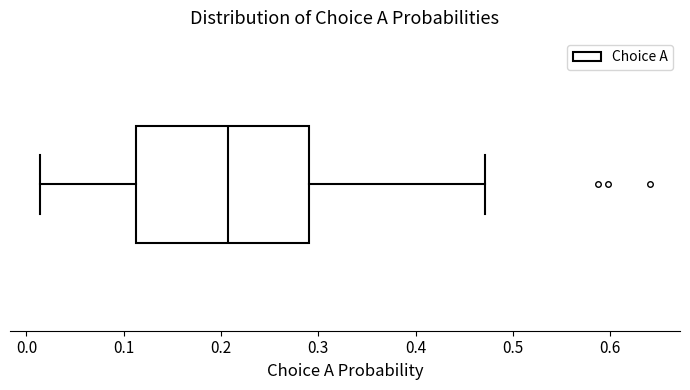

Transcribe this box plot: give where the median line is, the range the box spans, and where the two whiskers end, as read against the x-axis. The values are not printed on the chart, so give them approximately, as read against the axis.

median 0.21, box 0.11 to 0.29, whiskers 0.01 to 0.47